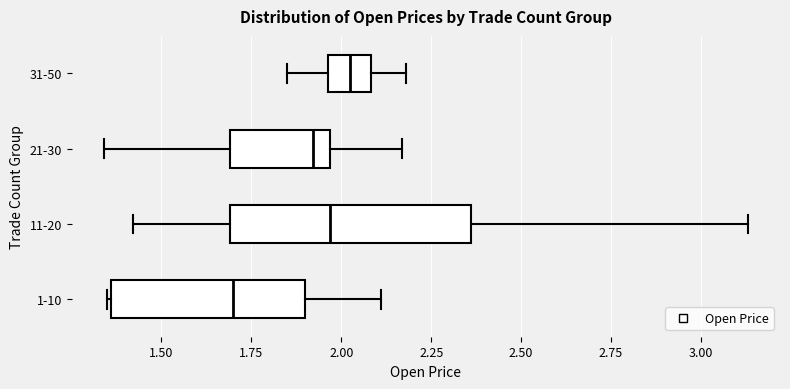

Which box is the widest, from its left edge to its right edge?

11-20